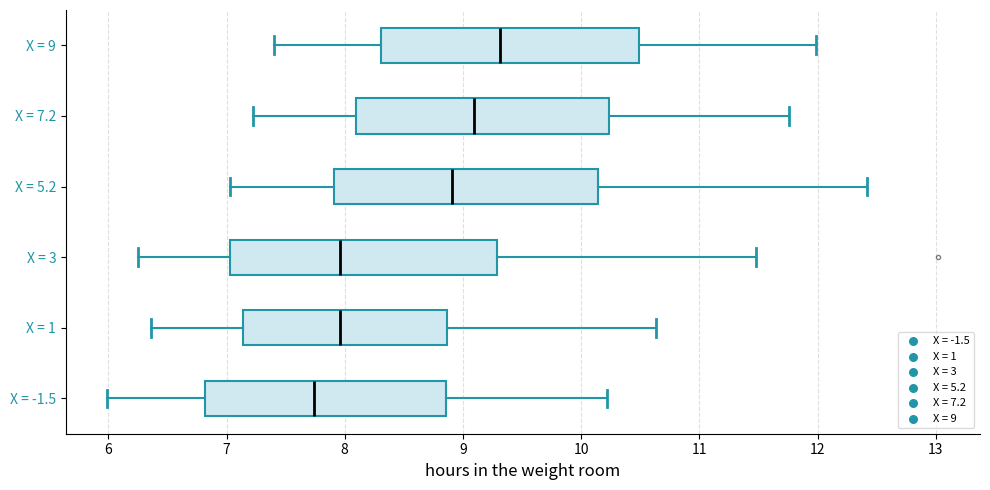

Where is the right edge of the box for X = 7.2 on the x-axis? The values are not printed on the chart, so give them approximately, as read against the axis.

10.2